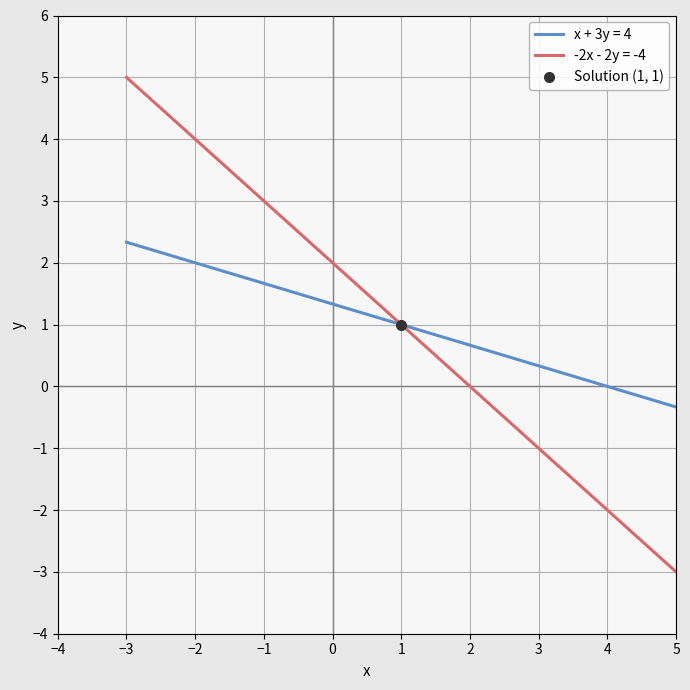

Is the value of -2x - 2y = -4 at 2 greater than the value of x + 3y = 4 at 0?

No